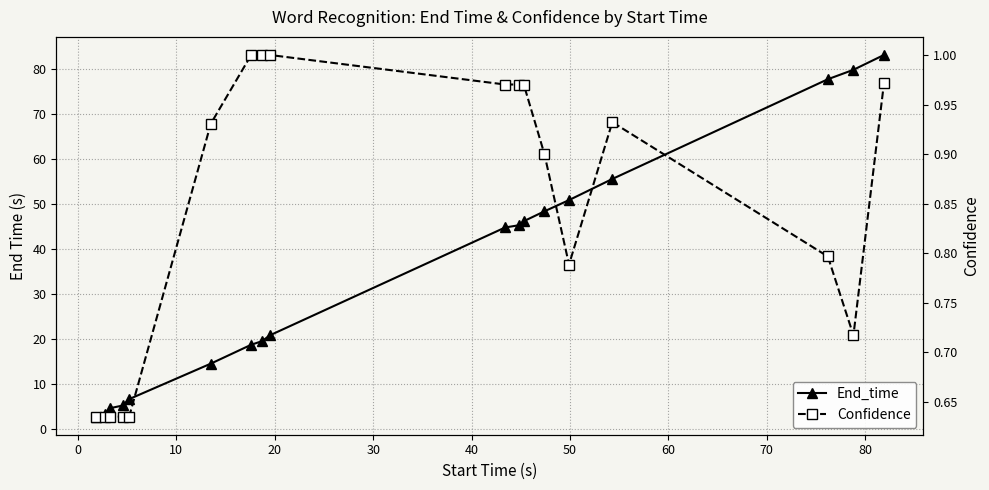

What is the maximum value for Confidence?

1.0